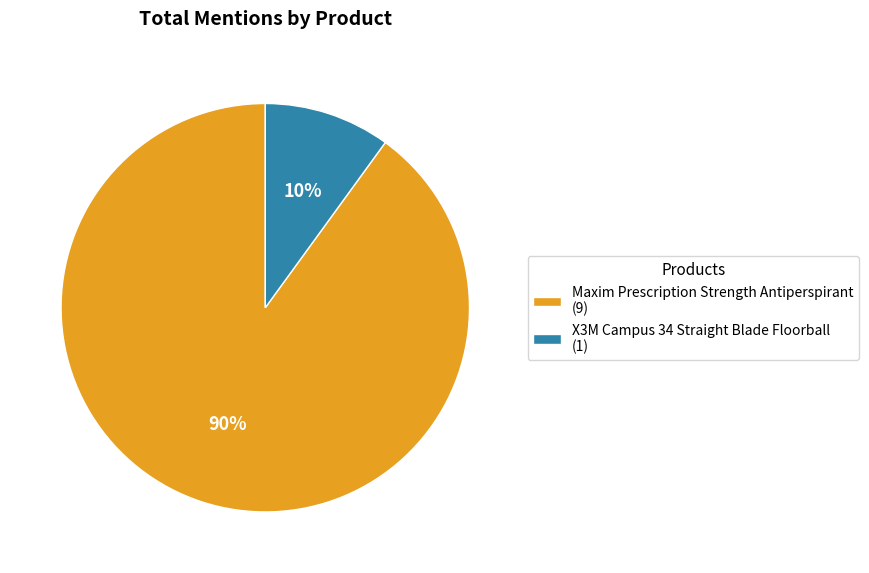

Which category accounts for the majority?

Maxim Prescription Strength Antiperspirant